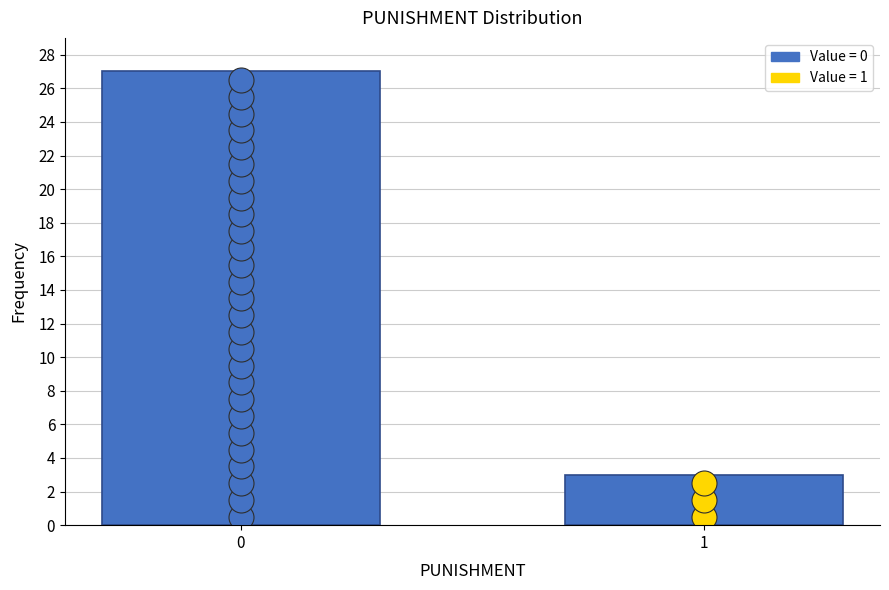

Reading left to right, extract all data points from this chart.

0=27	1=3